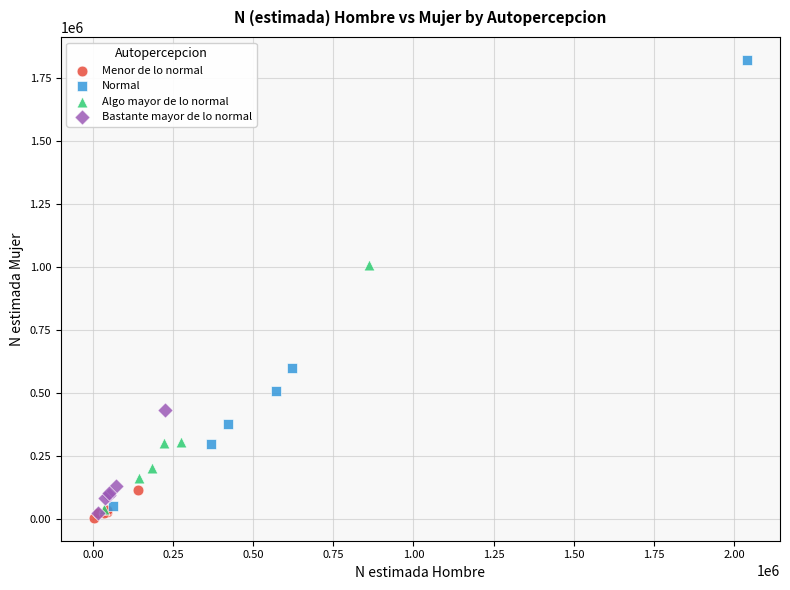

What are all the series names shown in the legend?

Menor de lo normal, Normal, Algo mayor de lo normal, Bastante mayor de lo normal